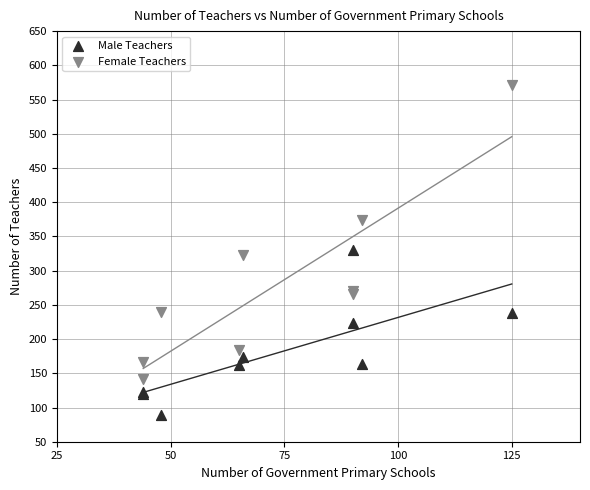

Which series contains the lowest Y value?

Male Teachers